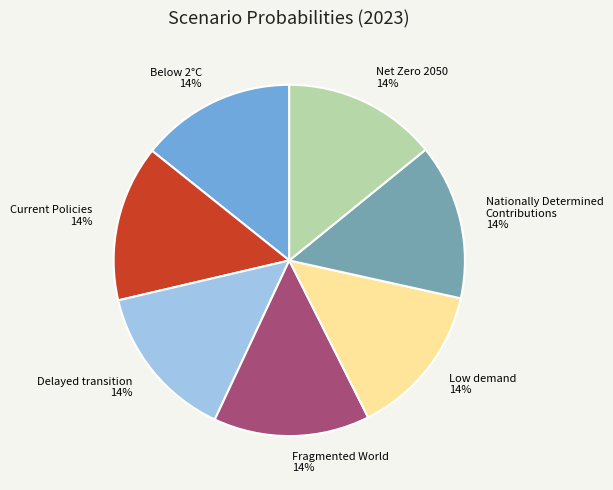

Combined, do Current Policies 14% and Nationally Determined Contributions 14% account for over 50%?

No